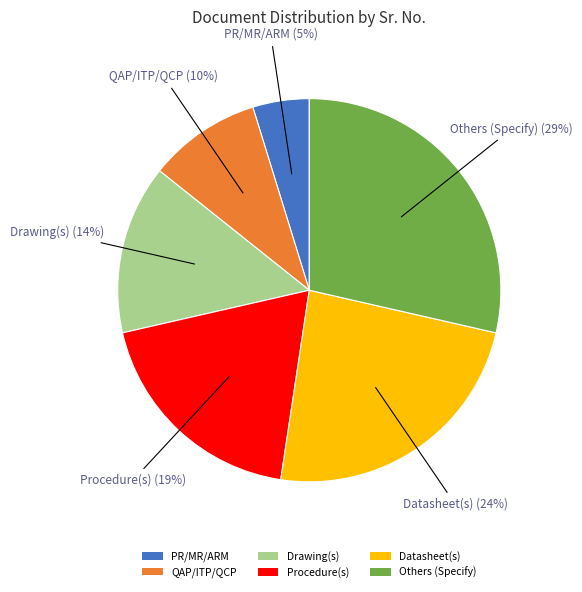

Do Procedure(s) and PR/MR/ARM together represent more than half of the pie?

No